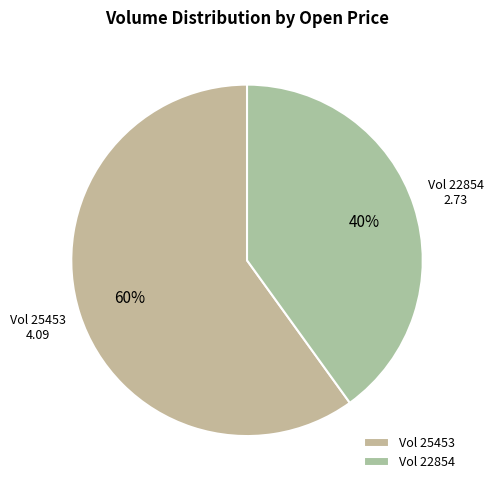

Which has a higher value, Vol 22854 or Vol 25453?

Vol 25453